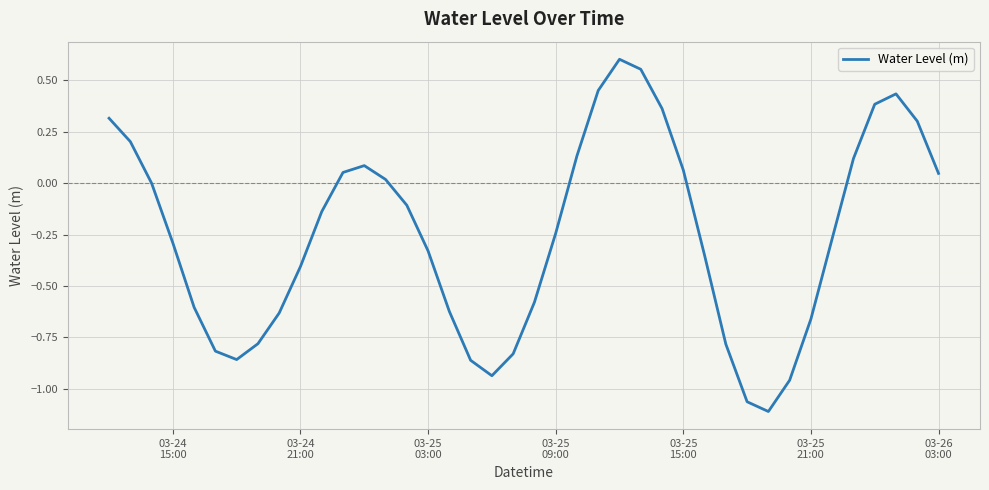

What is the difference between the maximum and minimum values?

1.7